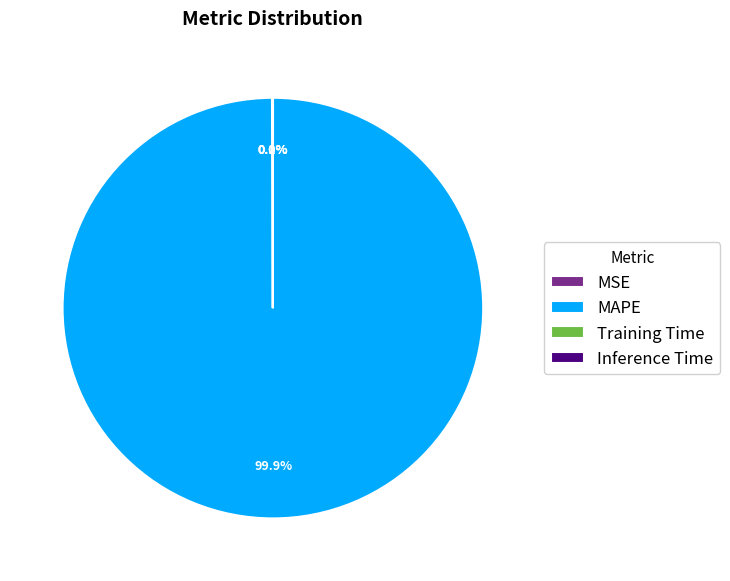

What is the largest slice in the pie chart?

MAPE